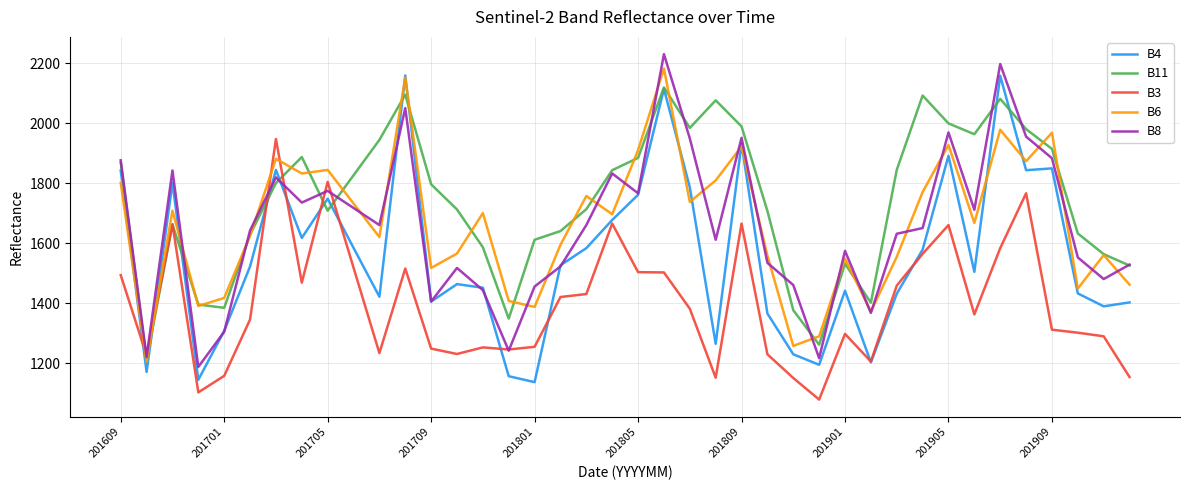

What is the minimum value shown in the chart?

1079